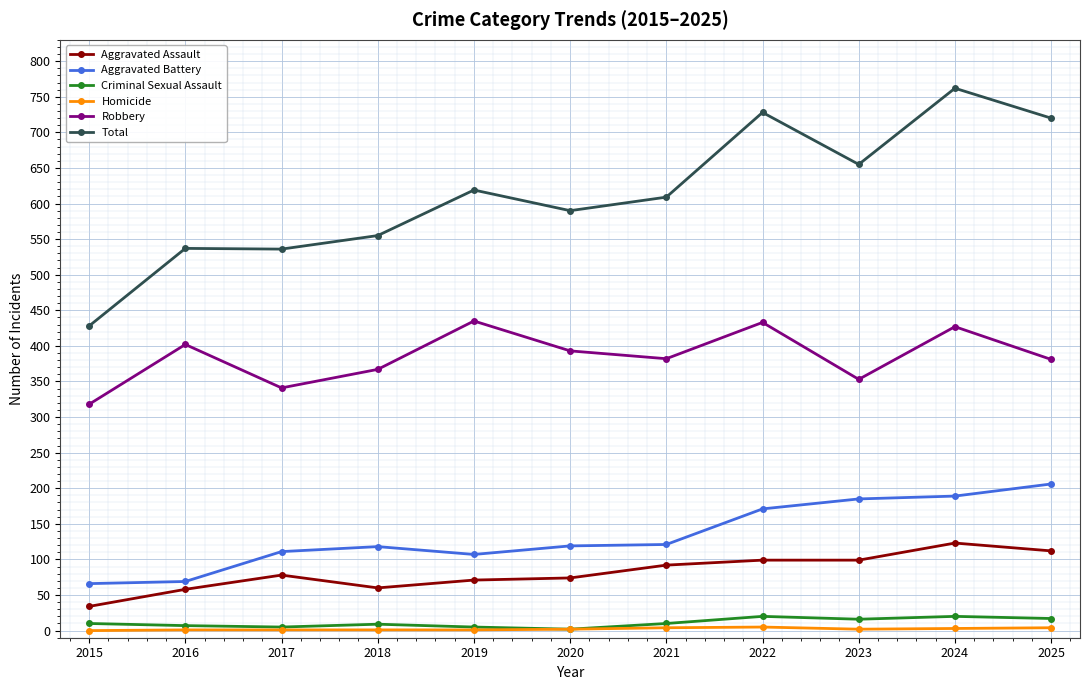

Is it true that Homicide equals 1 at 2018?

True